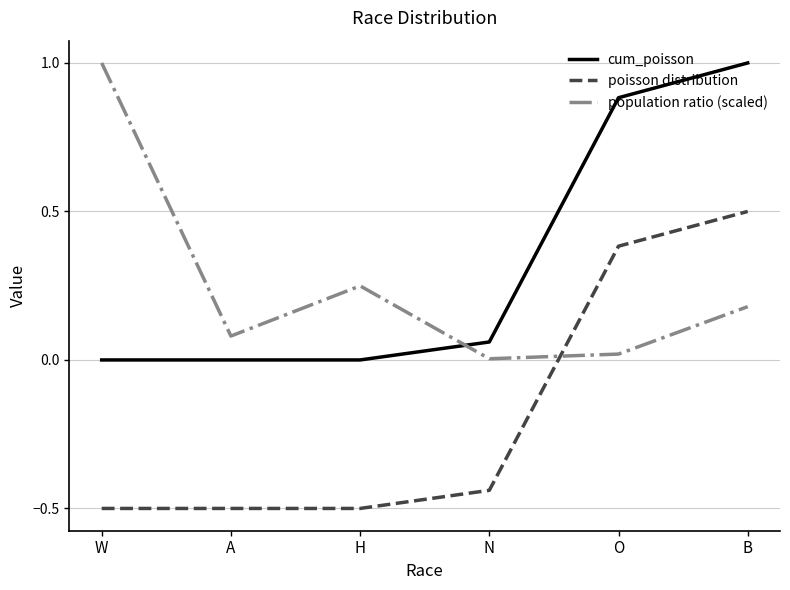

The population ratio (scaled) series shows 0.4 at H. True or false?

False